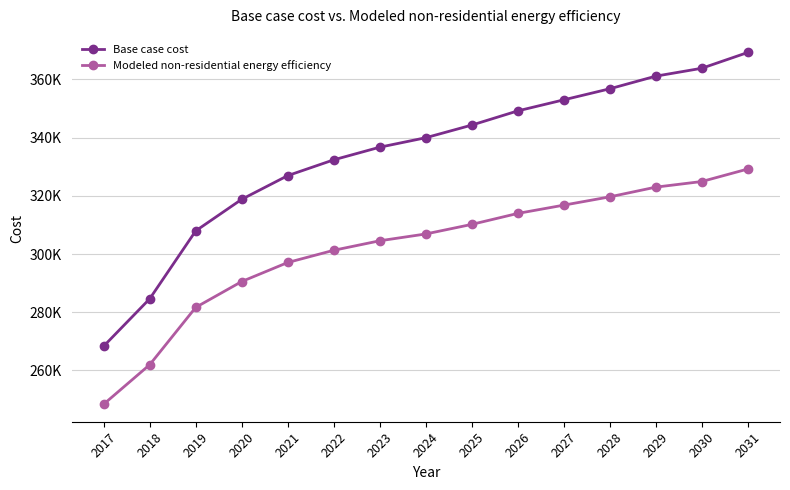

What is the difference between the highest and lowest values at 2025?

34137.4